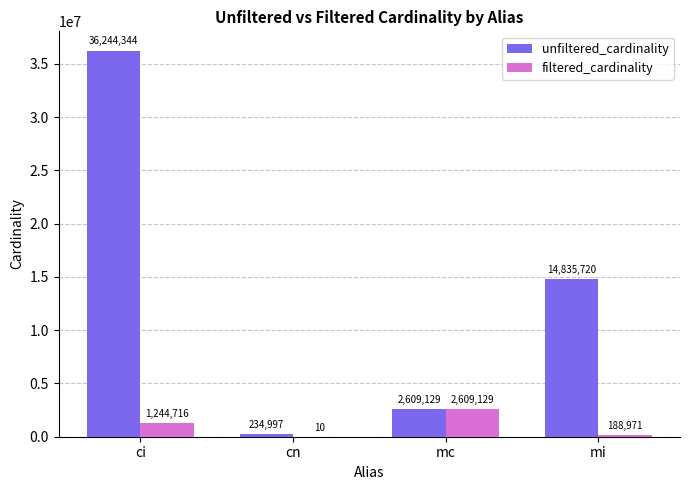

Where does the unfiltered_cardinality series first go above 14835720?

ci